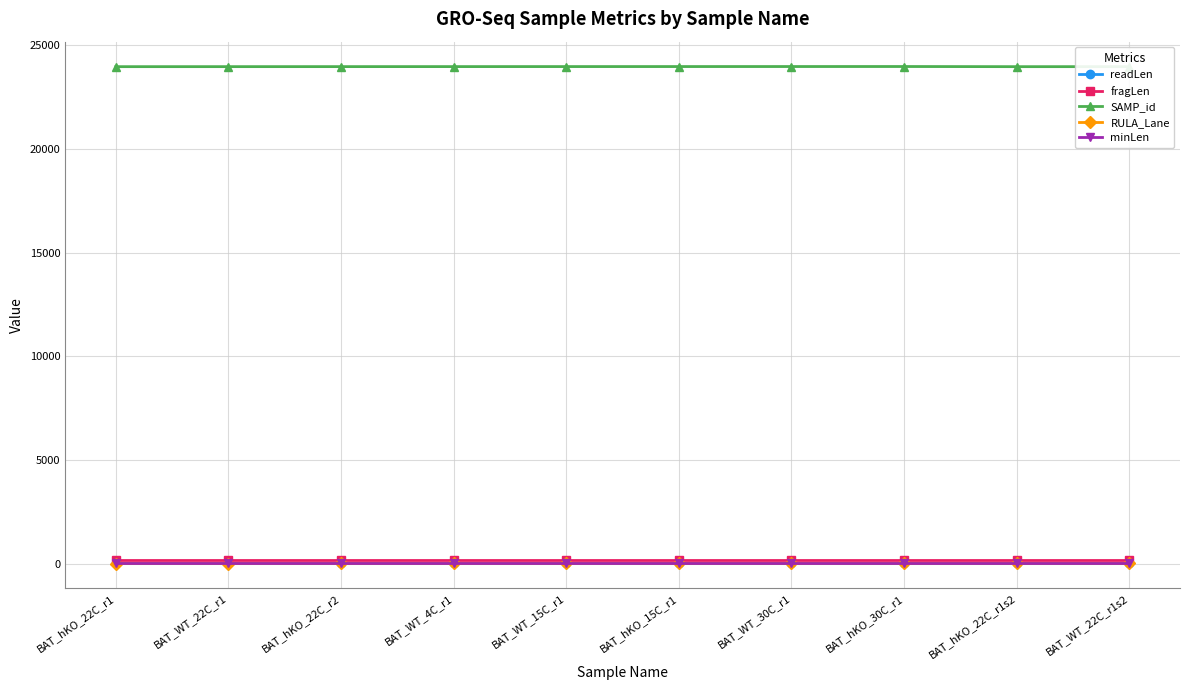

How many lines are shown in the chart?

5